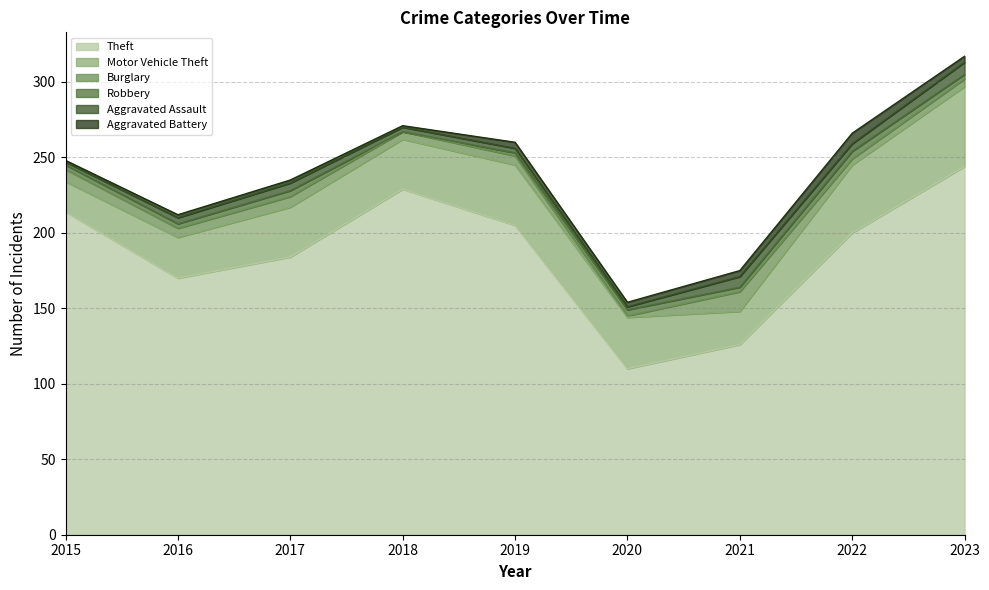

How many values in the Burglary series exceed 6?

3